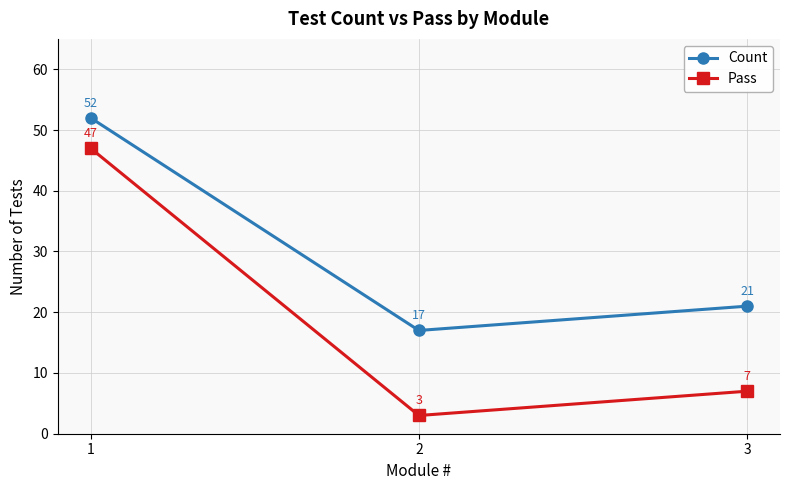

What is the difference between the highest and lowest values at 1?

5